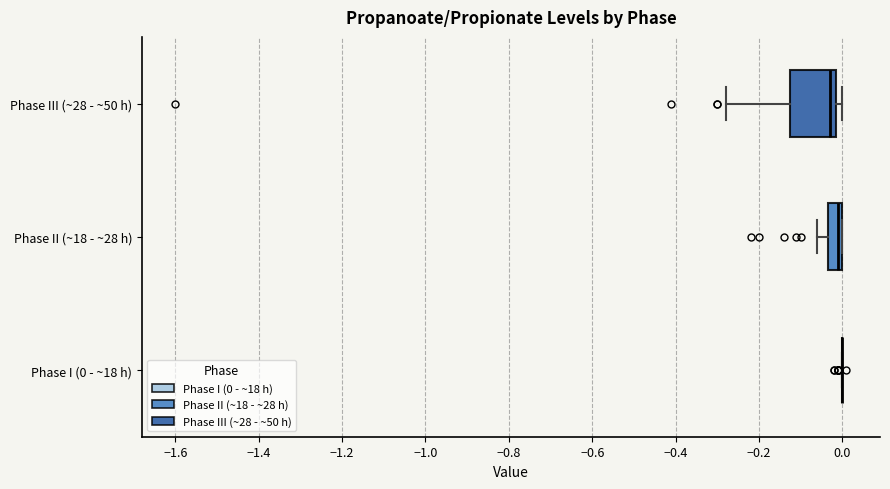

Reading bottom to top, read every box against the x-axis: the position of its median line, the range the box covers, and the ends of its whiskers. The values are not printed on the chart, so give them approximately, as read against the axis.

Phase I (0 - ~18 h): box collapsed to a line at 0.00, whiskers 0.00 to 0.00
Phase II (~18 - ~28 h): median 0.00 (just left of the box's right edge), box -0.04 to 0.00, whiskers -0.06 to 0.00
Phase III (~28 - ~50 h): median -0.02 (just left of the box's right edge), box -0.12 to -0.02, whiskers -0.28 to 0.00